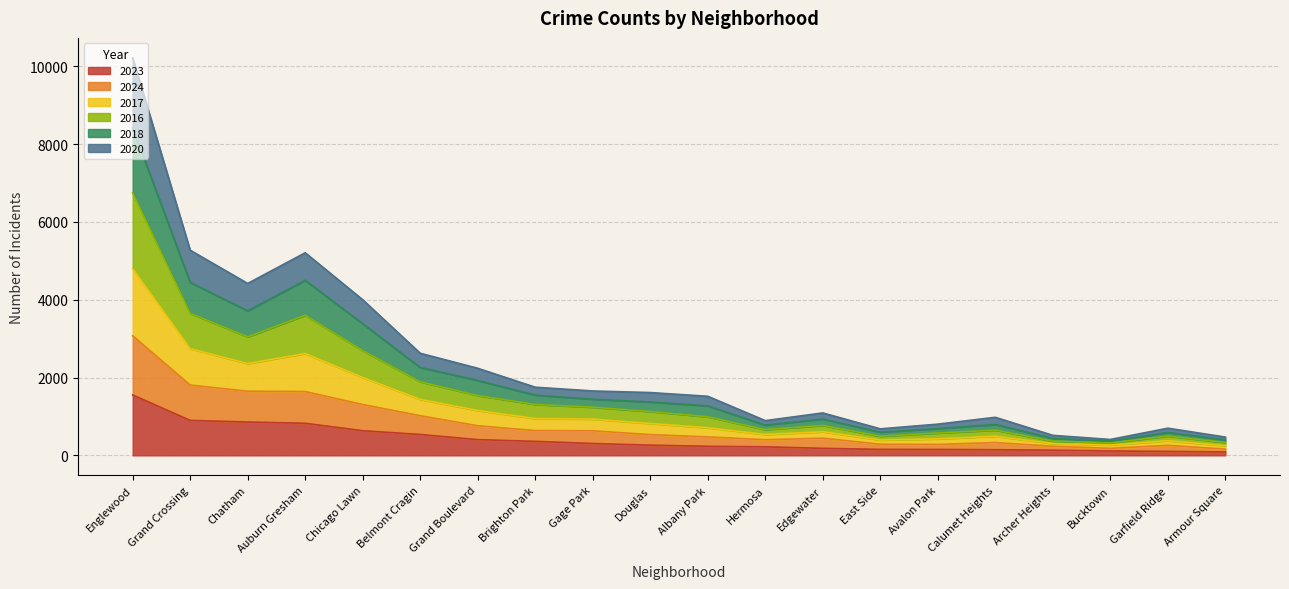

Does the chart have visible grid lines?

Yes